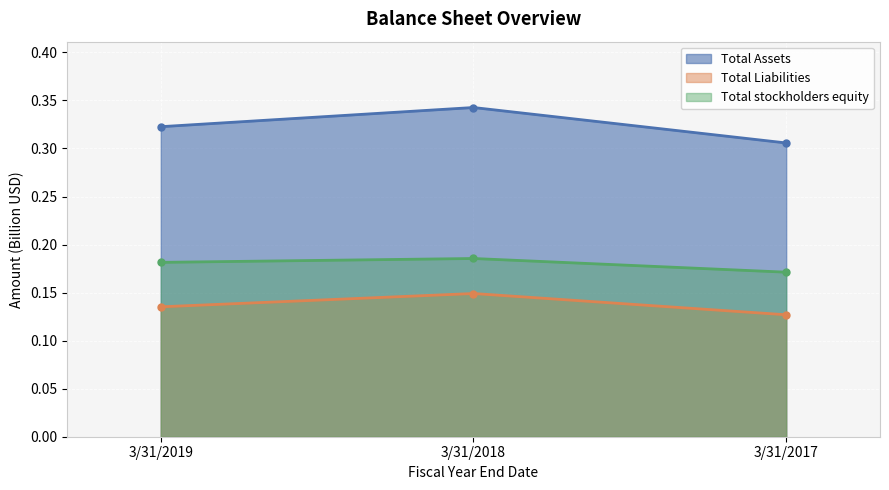

Count the number of categories in the chart.

3